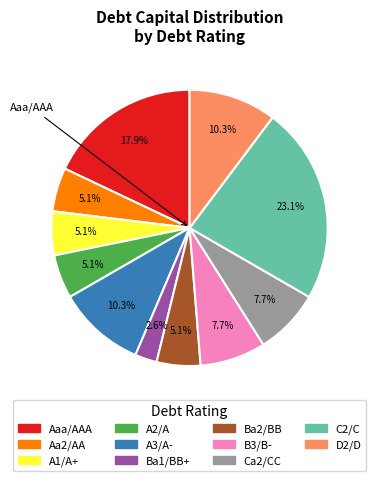

How many slices are in this pie chart?

11